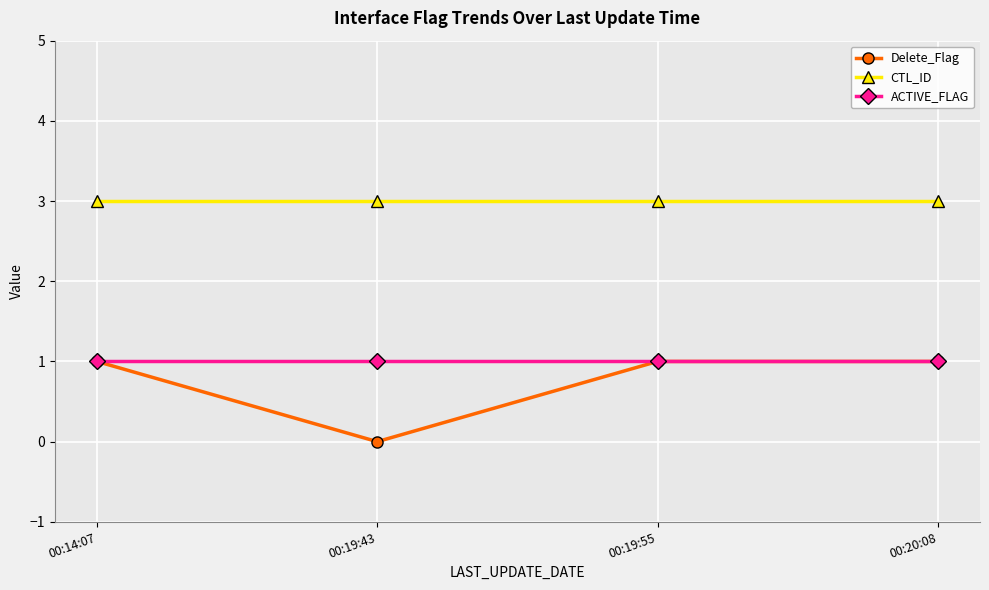

Which series has the largest range (max minus min)?

Delete_Flag